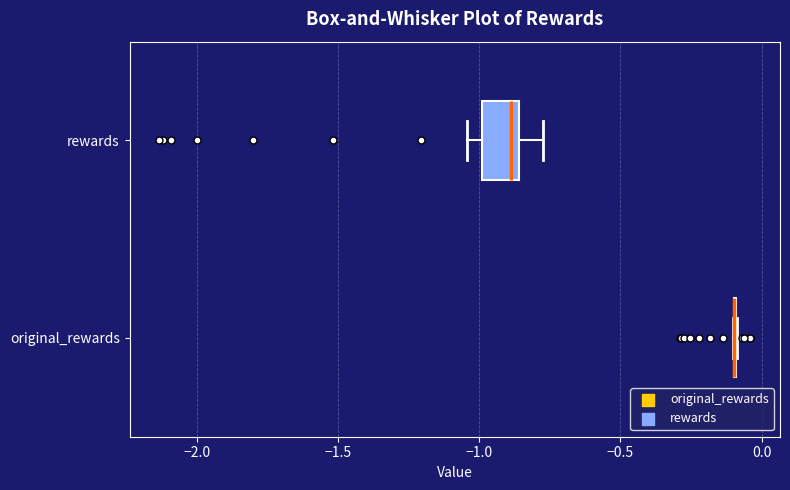

Reading bottom to top, read every box against the x-axis: the position of its median line, the range the box covers, and the ends of its whiskers. The values are not printed on the chart, so give them approximately, as read against the axis.

original_rewards: box collapsed to a line at -0.10, whiskers -0.10 to -0.10
rewards: median -0.90, box -1.00 to -0.85, whiskers -1.05 to -0.75